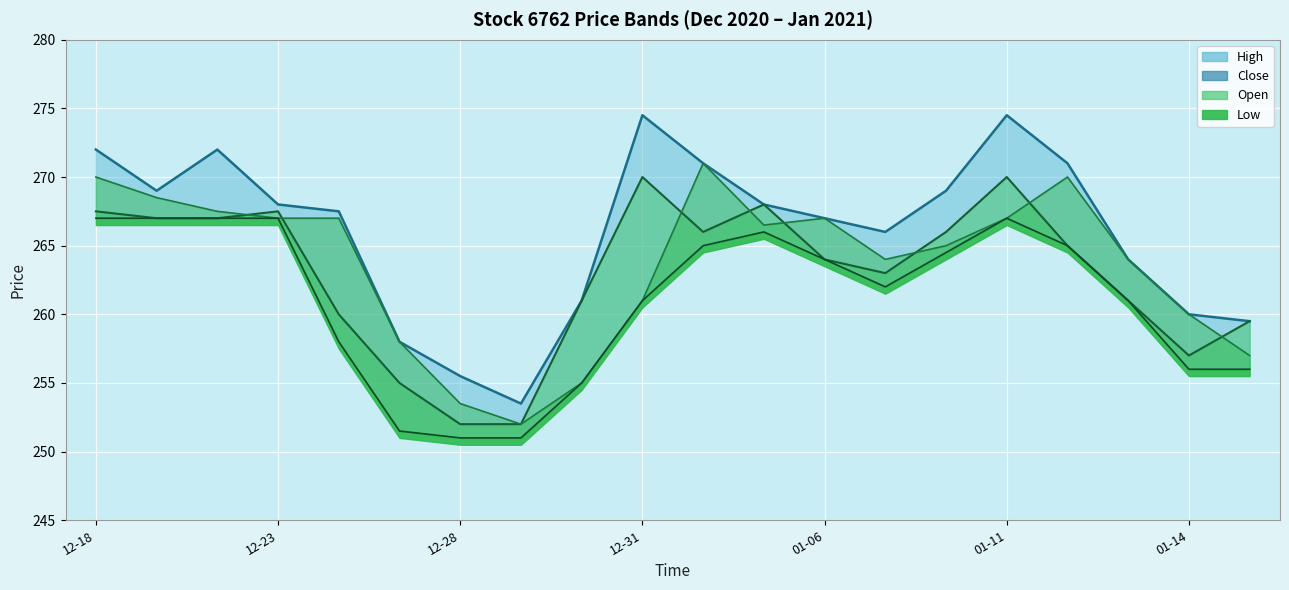

Which series has the largest range (max minus min)?

High